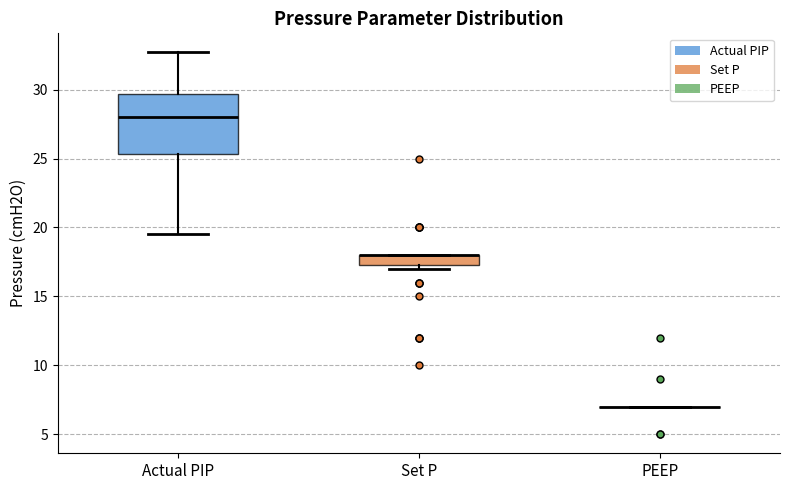

Comparing the boxes themselves (not the whiskers), which one is the tallest?

Actual PIP